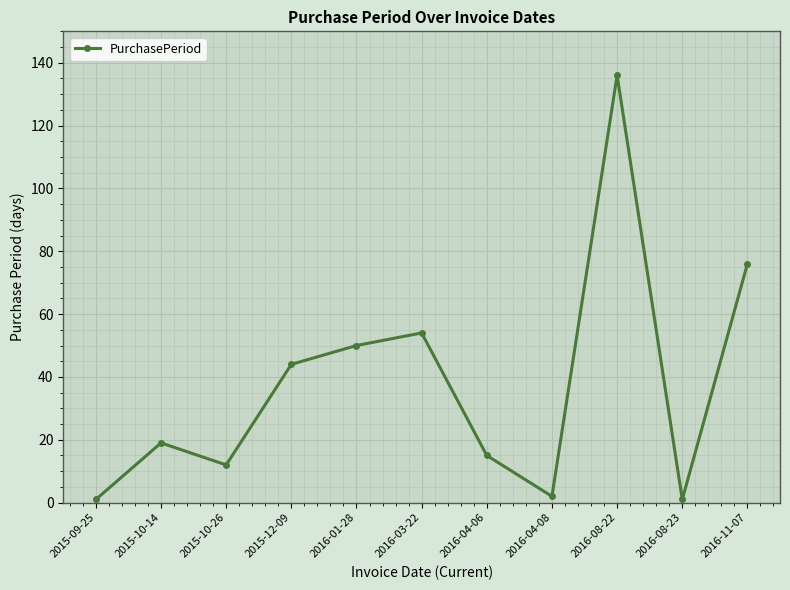

What is the change in value from 2016-08-23 to 2016-11-07?

+75